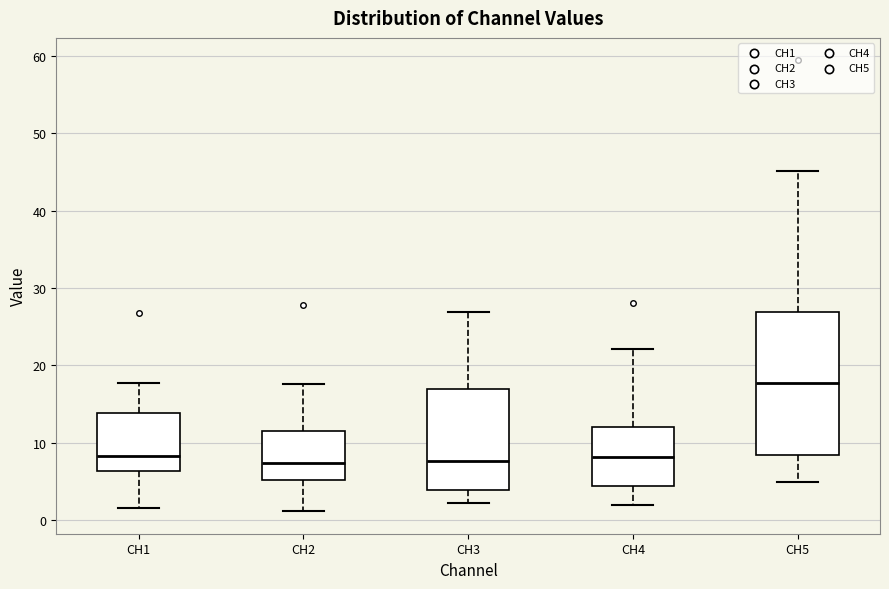

Reading left to right, read every box against the y-axis: the position of its median line, the range the box covers, and the ends of its whiskers. The values are not printed on the chart, so give them approximately, as read against the axis.

CH1: median 8, box 6 to 14, whiskers 2 to 18
CH2: median 7, box 5 to 12, whiskers 1 to 18
CH3: median 8, box 4 to 17, whiskers 2 to 27
CH4: median 8, box 4 to 12, whiskers 2 to 22
CH5: median 18, box 8 to 27, whiskers 5 to 45